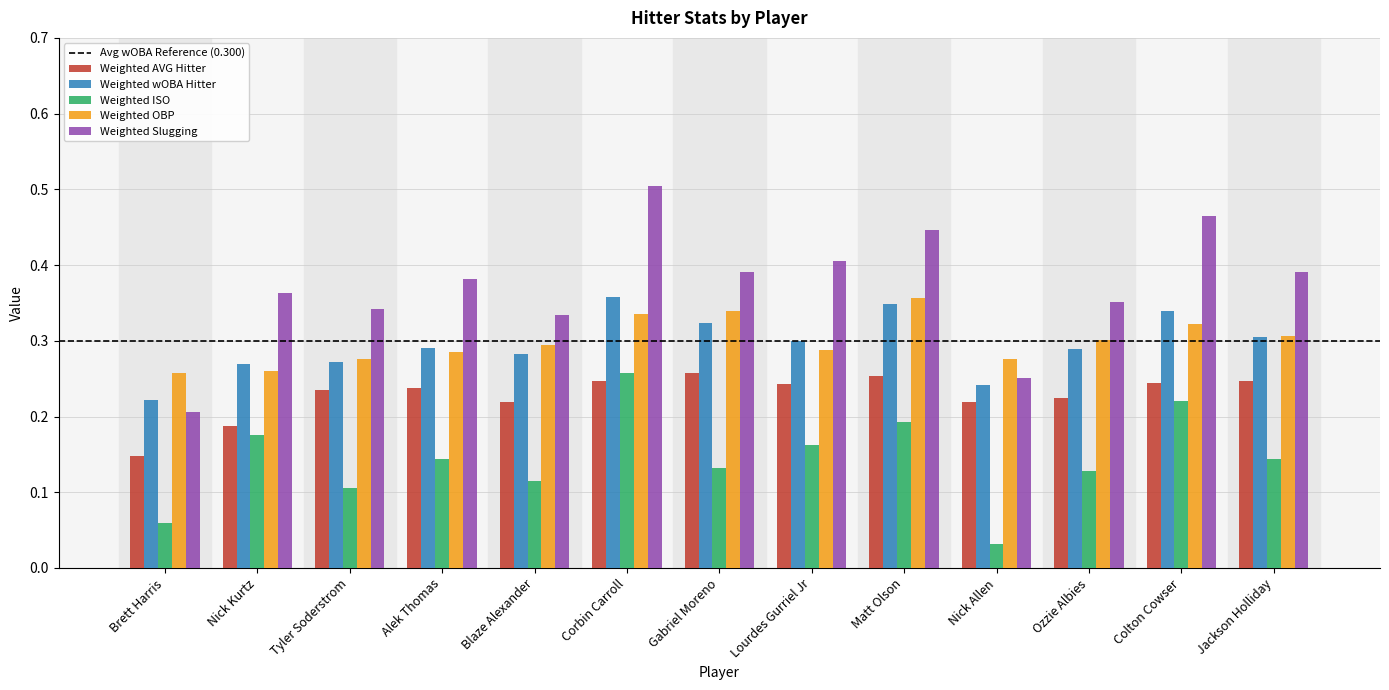

Does the chart contain stacked bars?

No